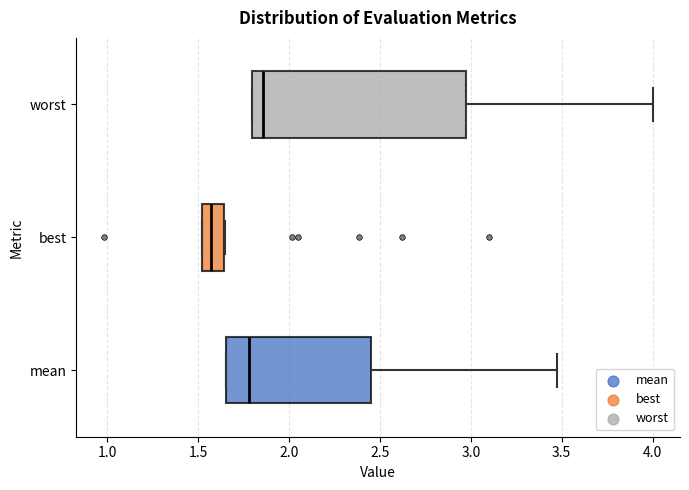

Where is the right edge of the box for best on the x-axis? The values are not printed on the chart, so give them approximately, as read against the axis.

1.65